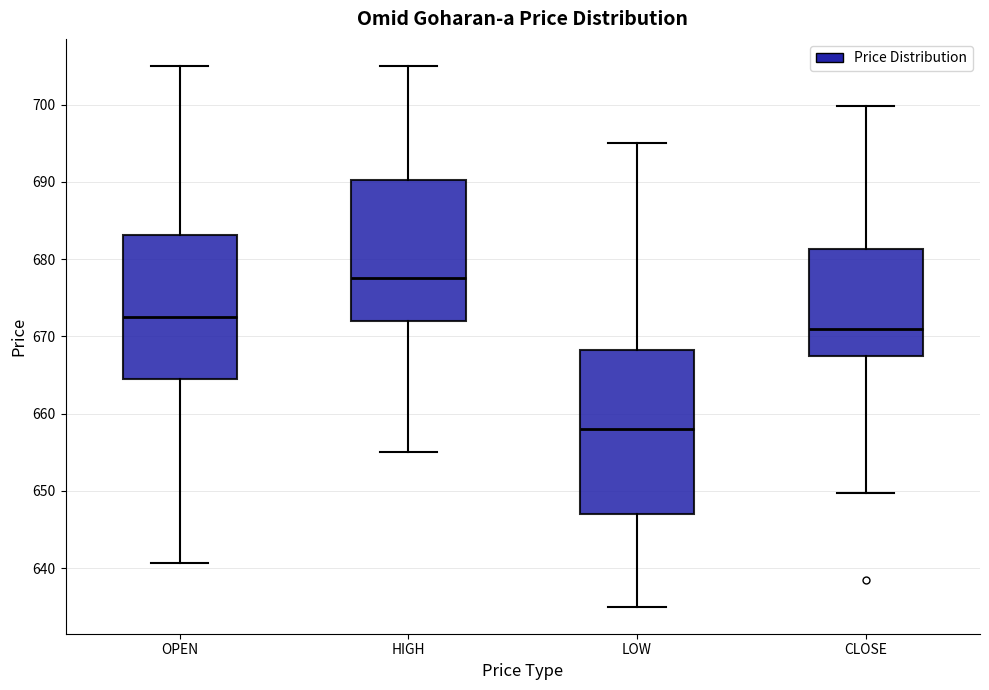

Reading left to right, transcribe this box plot: for each box, give where its median line is, the range the box spans, and where its two whiskers end, as read against the y-axis. The values are not printed on the chart, so give them approximately, as read against the axis.

OPEN: median 672, box 664 to 683, whiskers 641 to 705
HIGH: median 678, box 672 to 690, whiskers 655 to 705
LOW: median 658, box 647 to 668, whiskers 635 to 695
CLOSE: median 671, box 667 to 681, whiskers 650 to 700